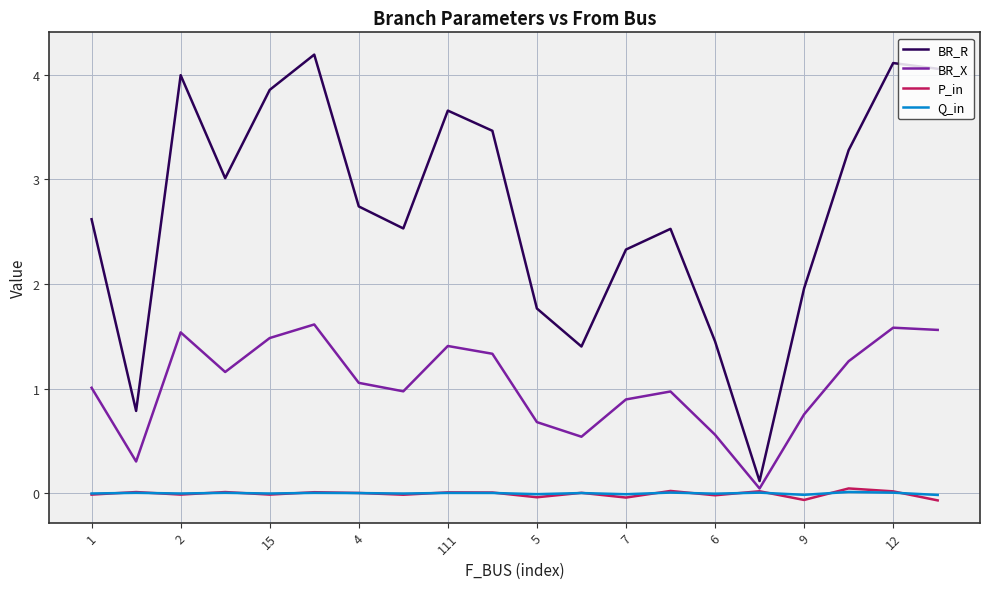

Which series has the largest total across all categories?

BR_R